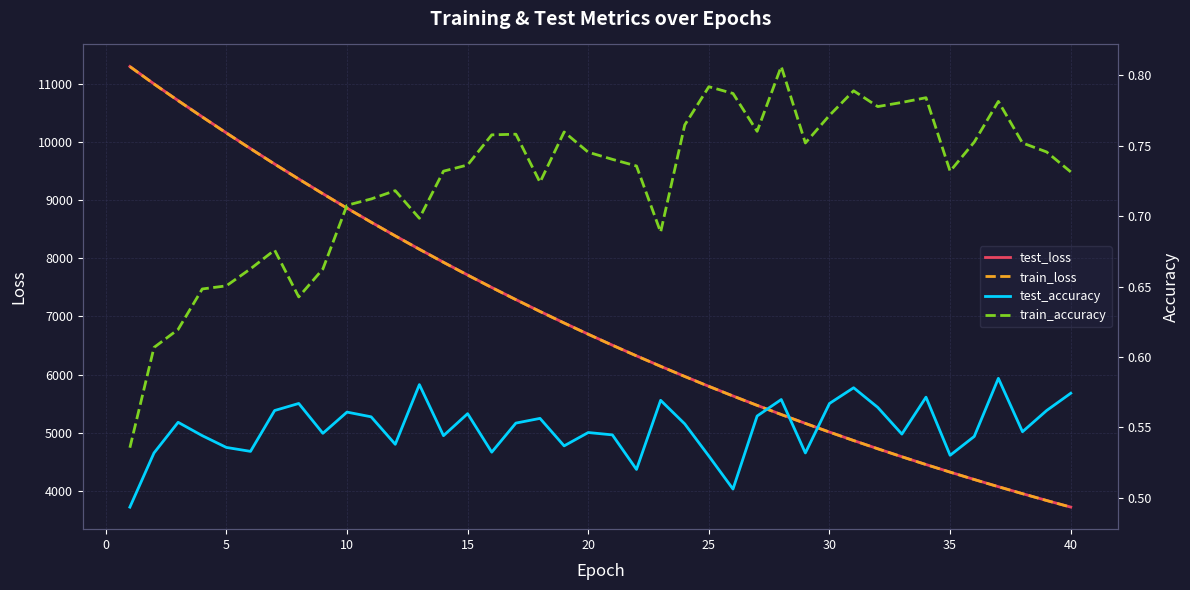

What is the maximum value for test_loss?

11293.5